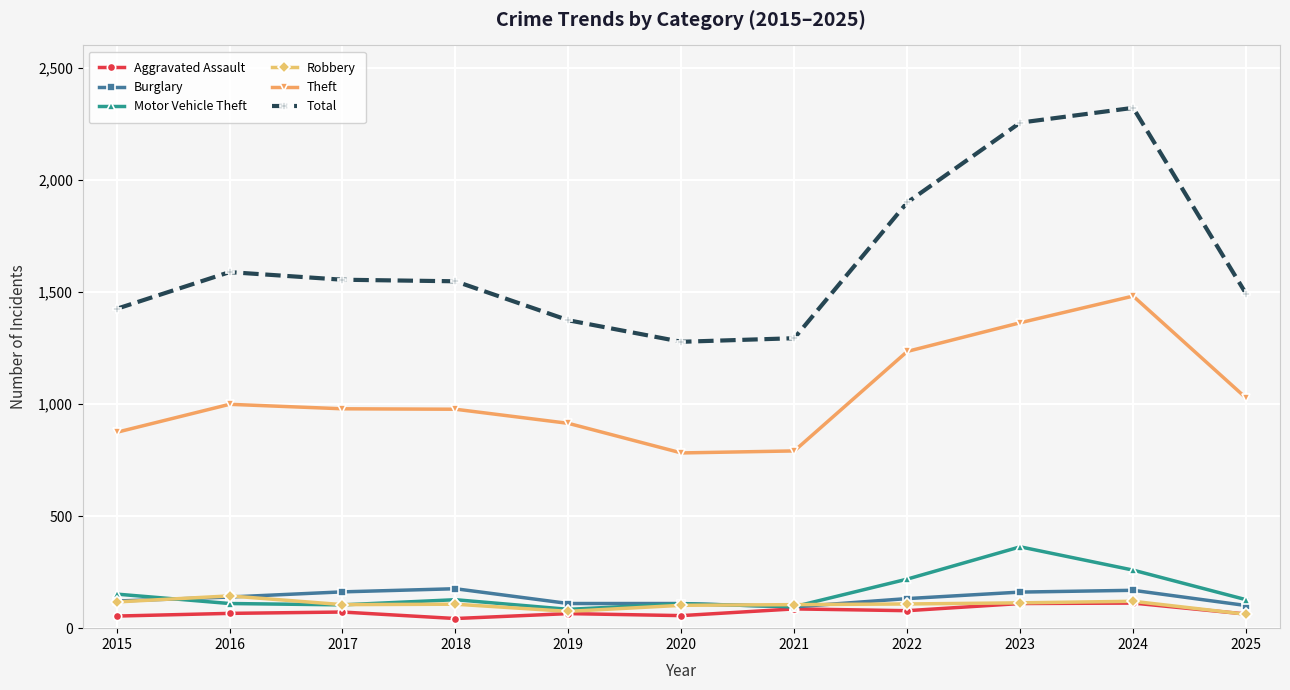

Read the Theft value at 2019, to the nearest 100.

900